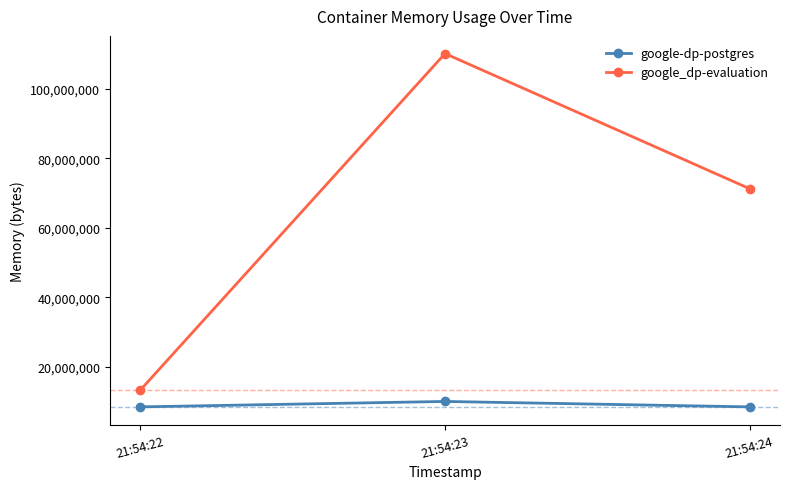

Between 21:54:22 and 21:54:23, which series saw the biggest shift?

google_dp-evaluation